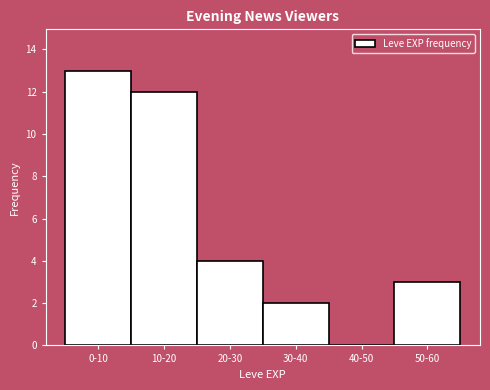

Reading left to right, transcribe all the data shown in this chart.

0-10=13	10-20=12	20-30=4	30-40=2	40-50=0	50-60=3